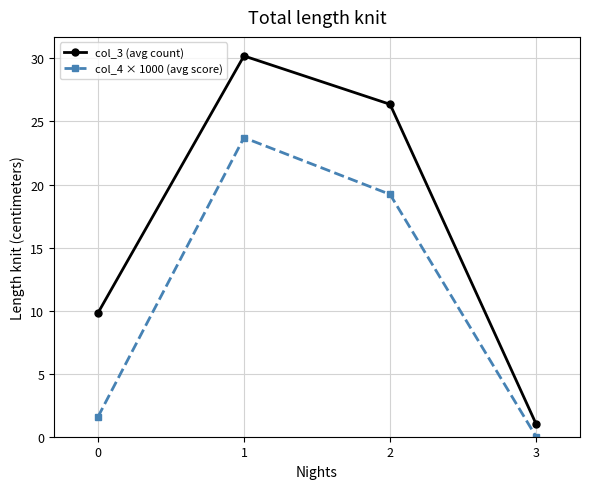

At which category is the sum across all series the highest?

1